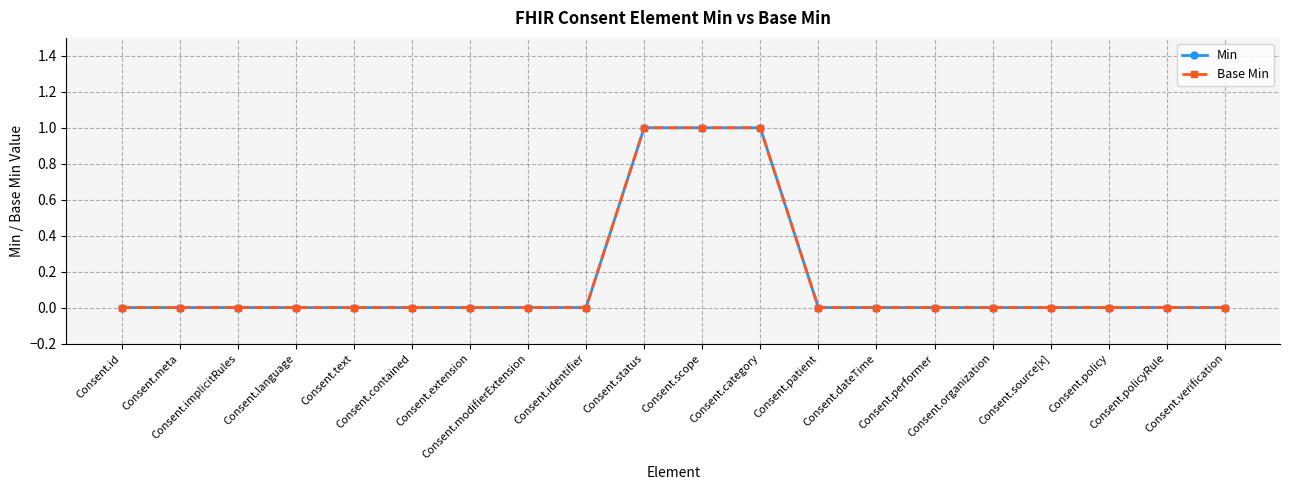

Is this an area chart (filled region under the line)?

No